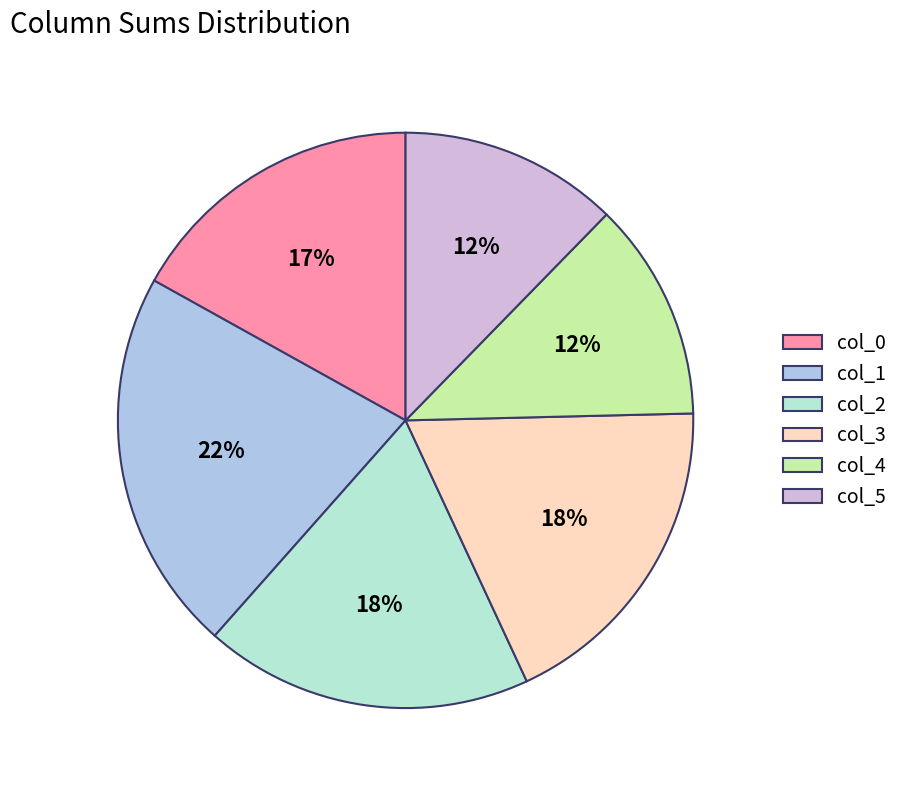

What is the largest slice in the pie chart?

col_1